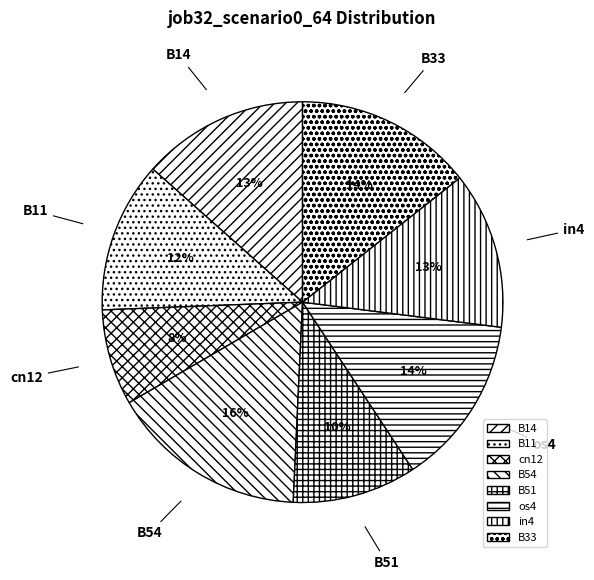

Which category has the biggest portion of the pie?

B54